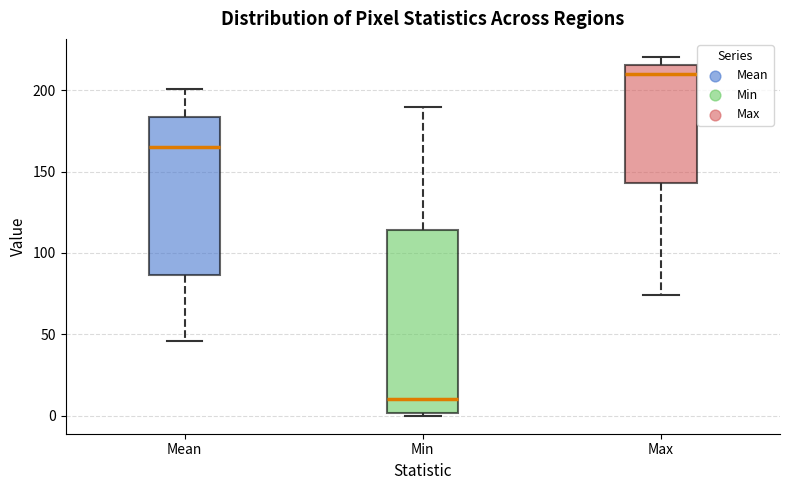

Reading left to right, transcribe this box plot: for each box, give where its median line is, the range the box spans, and where its two whiskers end, as read against the y-axis. The values are not printed on the chart, so give them approximately, as read against the axis.

Mean: median 165, box 85 to 185, whiskers 45 to 200
Min: median 10, box 0 to 115, whiskers 0 (just below the box's lower edge) to 190
Max: median 210, box 145 to 215, whiskers 75 to 220